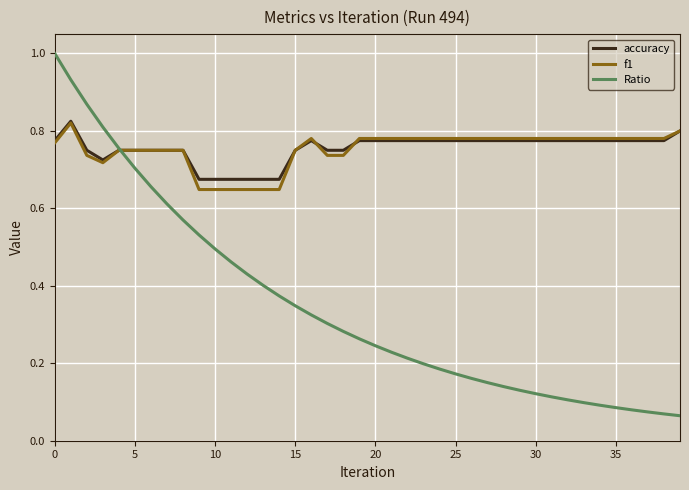

How many lines are shown in the chart?

3